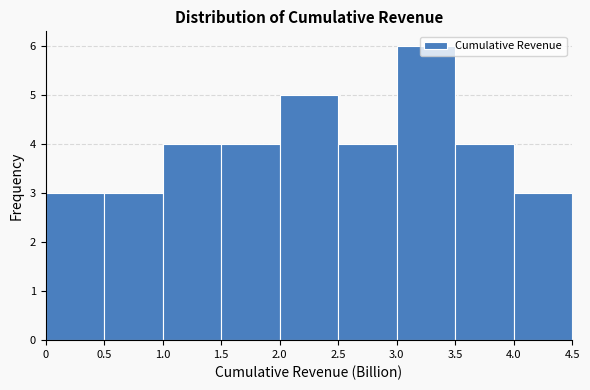

Reading left to right, list every bar in this chart as the range it spans on the x-axis followed by its height. The values are not printed on the chart, so give them approximately, as read against the axis.

0 to 0.5: 3
0.5 to 1.0: 3
1.0 to 1.5: 4
1.5 to 2.0: 4
2.0 to 2.5: 5
2.5 to 3.0: 4
3.0 to 3.5: 6
3.5 to 4.0: 4
4.0 to 4.5: 3